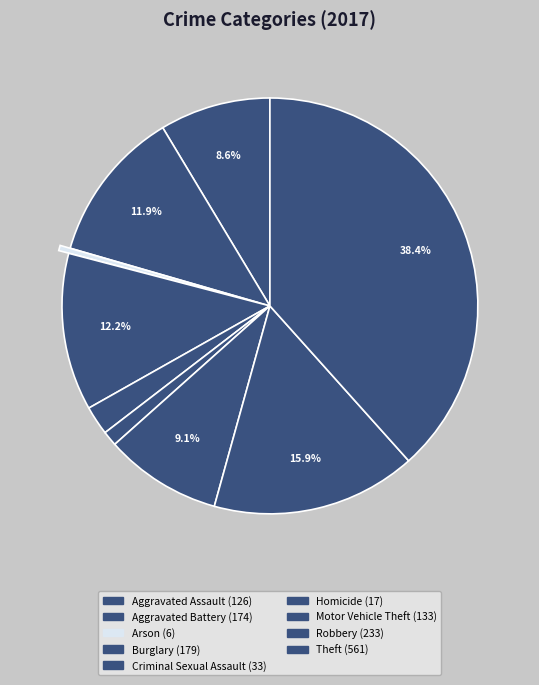

Is the sum of Burglary and Aggravated Assault greater than half?

No